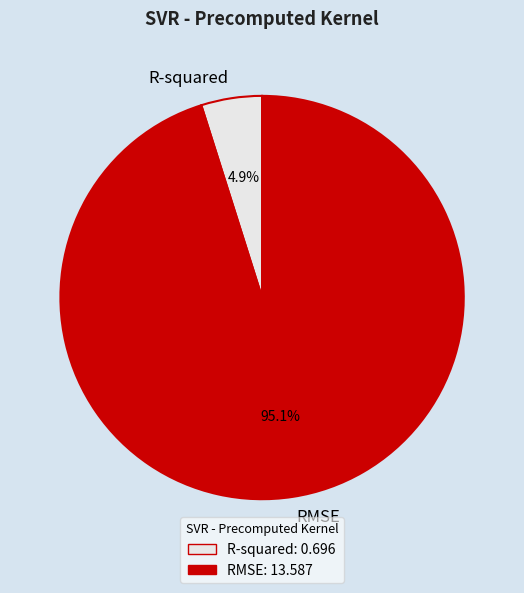

Count the number of slices in the pie.

2